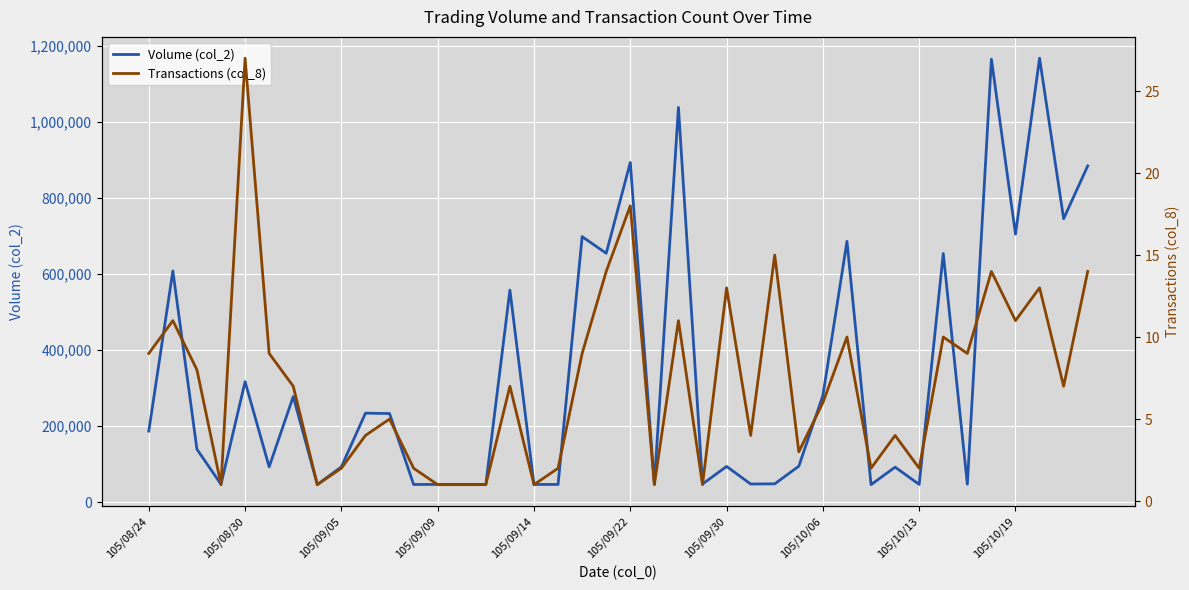

What is the sum of all Transactions (col_8) values?

290